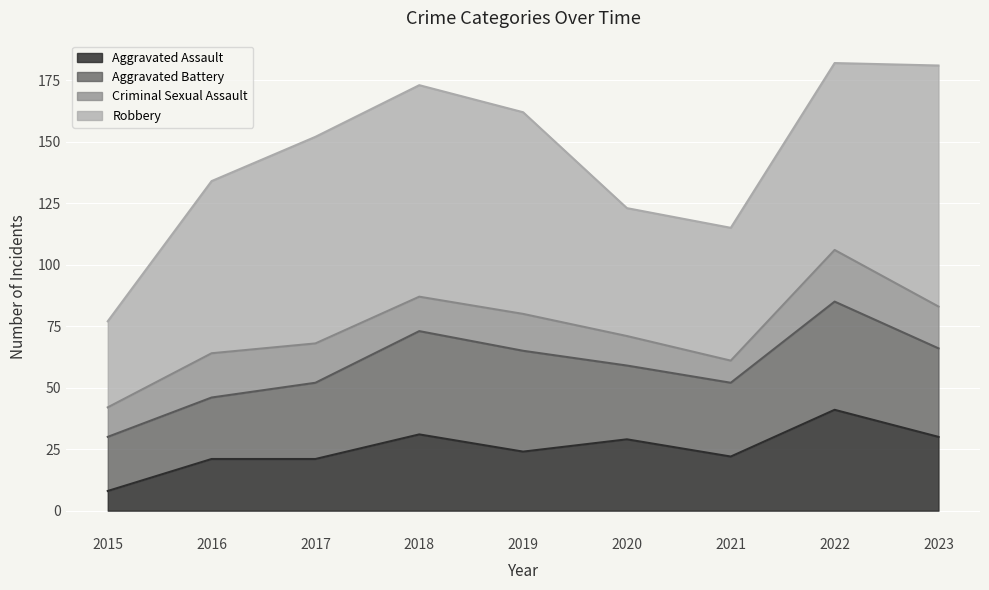

What is the total value across all series at 2015?

77